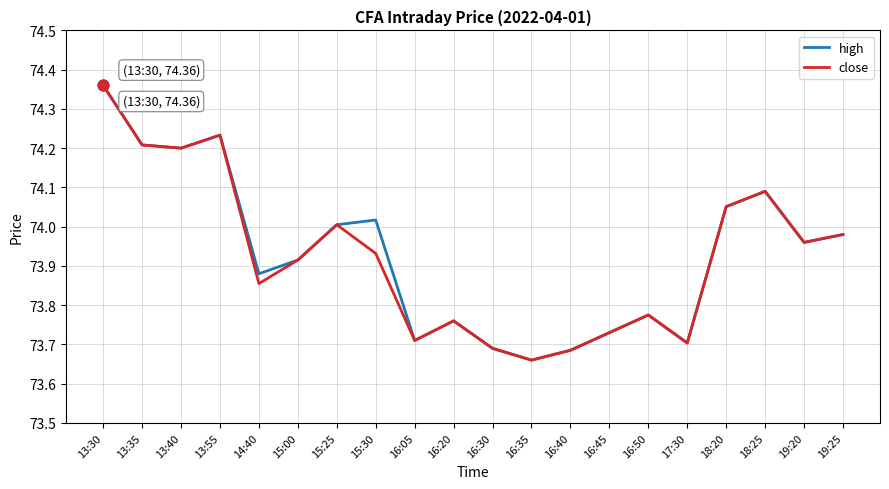

Is it true that close equals 74.2 at 13:40?

True